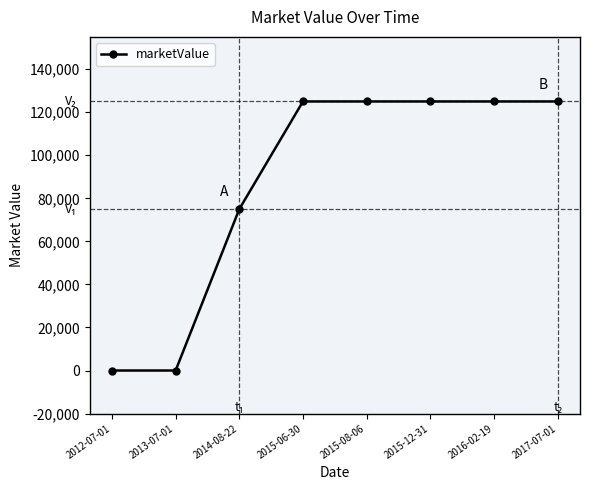

True or false: the data has more than 2 interior local peaks.

False